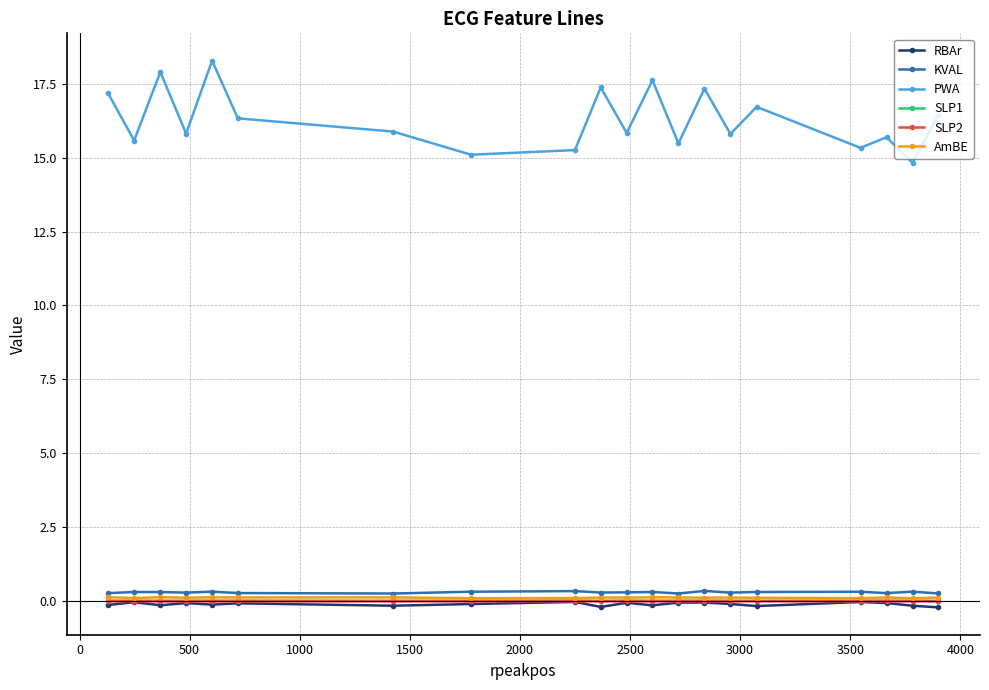

True or false: AmBE and PWA intersect in this chart.

False